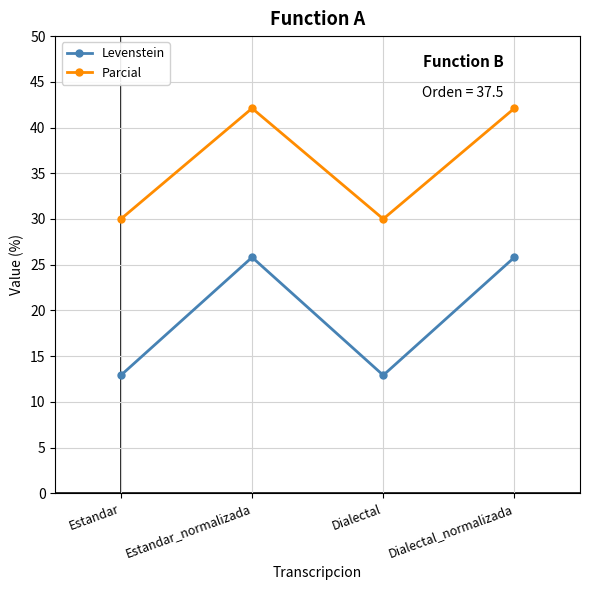

The Parcial series shows 57.9 at Estandar_normalizada. True or false?

False